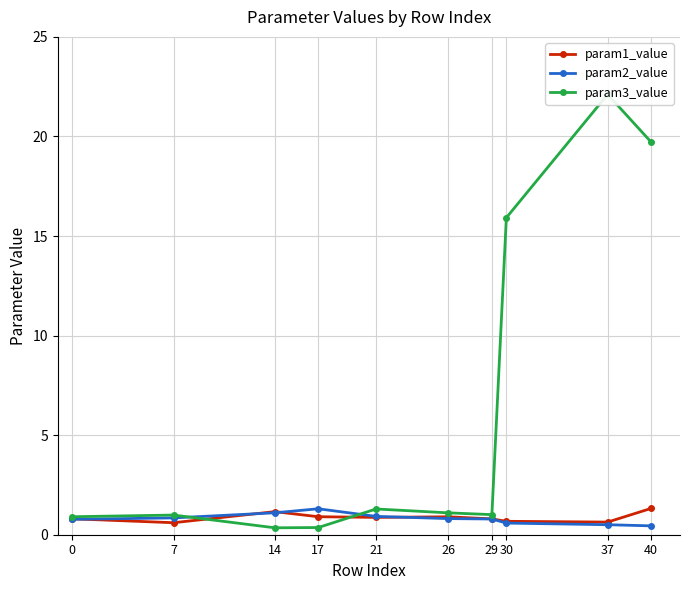

How many data points in param3_value are above 1?

6